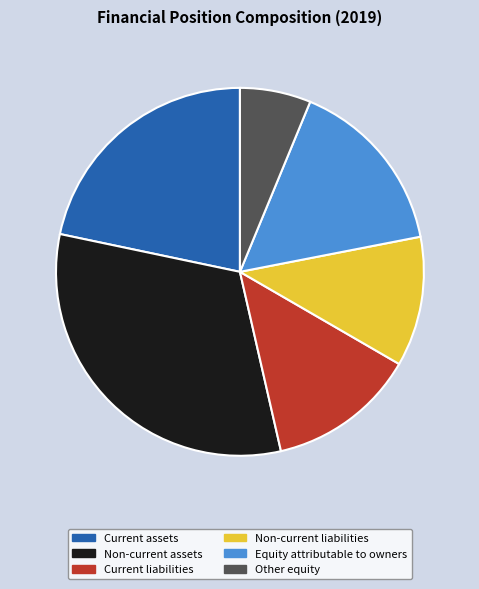

Between Other equity and Non-current assets, which is larger?

Non-current assets